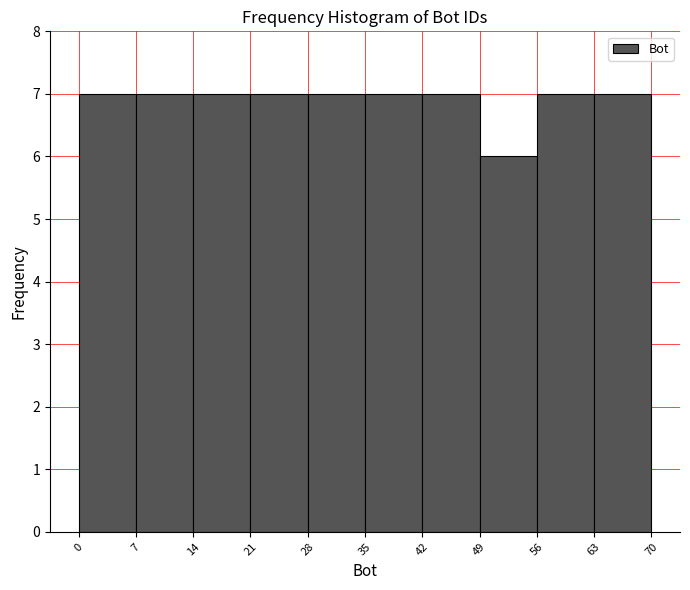

Reading left to right, transcribe this chart: for each bar, give the range it covers on the x-axis and its height. The values are not printed on the chart, so give them approximately, as read against the axis.

0 to 7: 7
7 to 14: 7
14 to 21: 7
21 to 28: 7
28 to 35: 7
35 to 42: 7
42 to 49: 7
49 to 56: 6
56 to 63: 7
63 to 70: 7